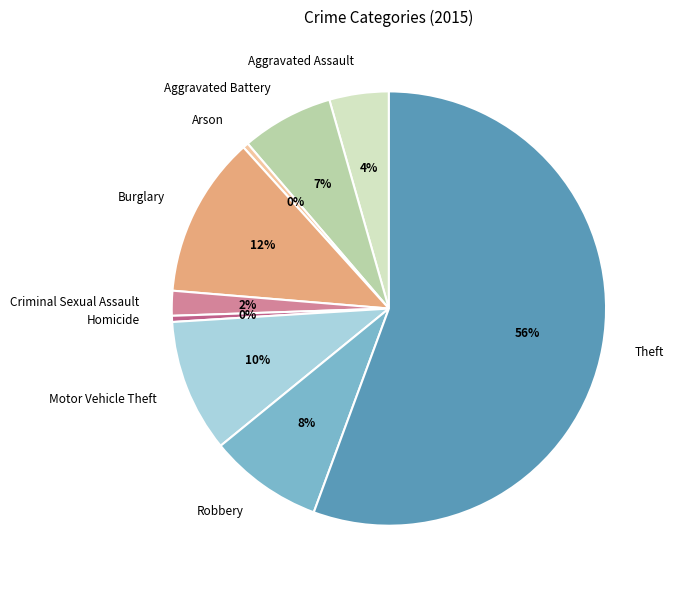

The Aggravated Assault slice represents 4% of the pie. True or false?

True